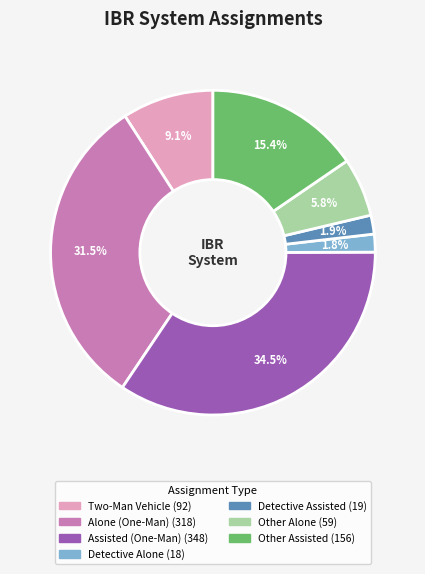

The Alone (One-Man) slice represents 39% of the pie. True or false?

False